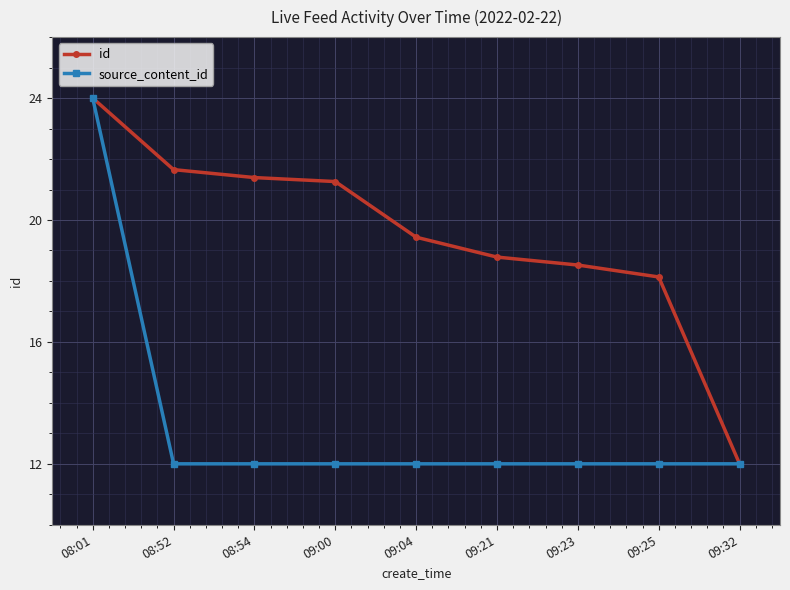

Between 09:00 and 09:21, which series saw the biggest shift?

id